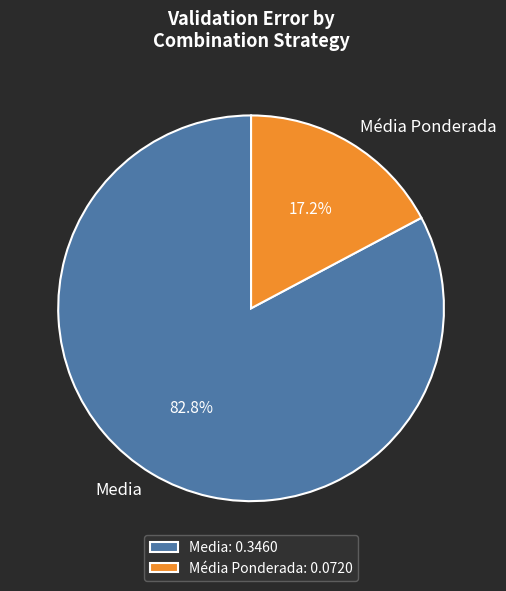

Is there any slice that represents more than half of the pie?

Yes